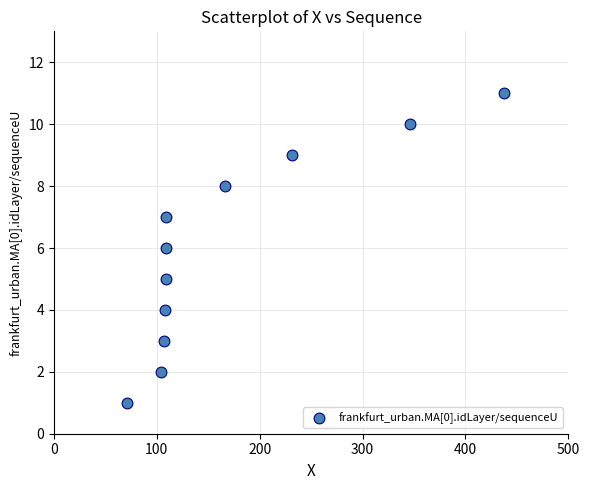

What is the average Y value?

6